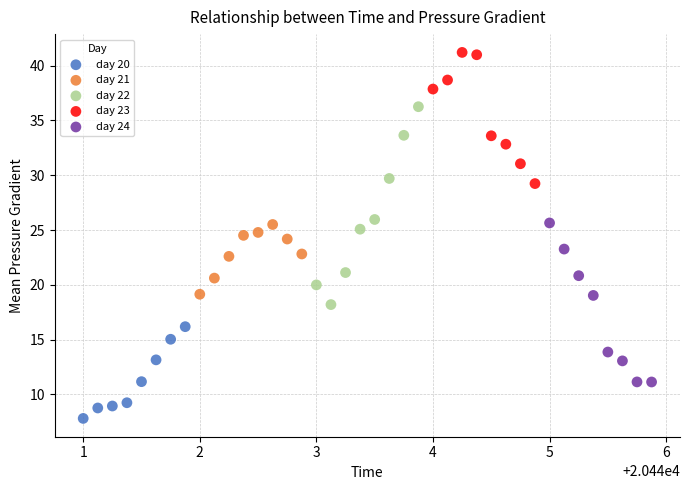

What are all the series names shown in the legend?

day 20, day 21, day 22, day 23, day 24